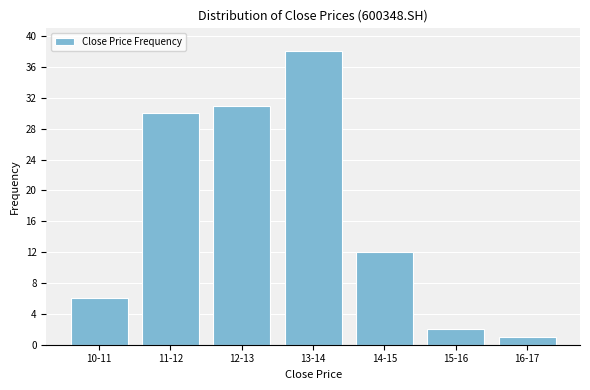

Reading left to right, transcribe all the data shown in this chart.

10-11=6	11-12=30	12-13=31	13-14=38	14-15=12	15-16=2	16-17=1